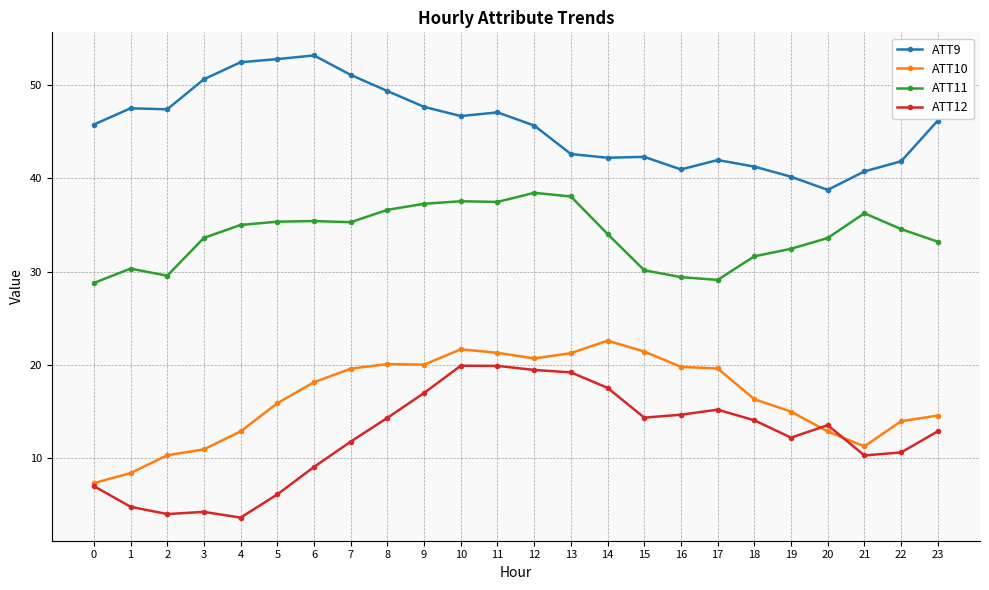

What is the difference between the highest and lowest values at 1?

42.8